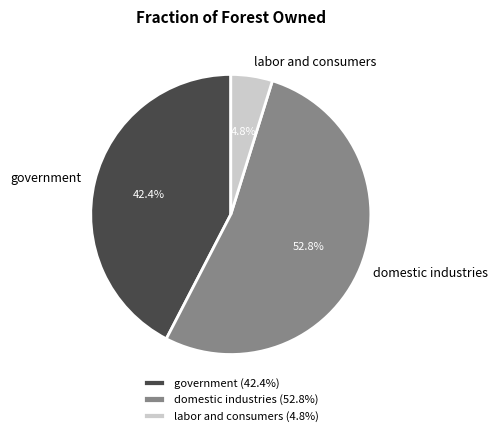

Approximately how many times larger is the value at domestic industries compared to labor and consumers?

11.0